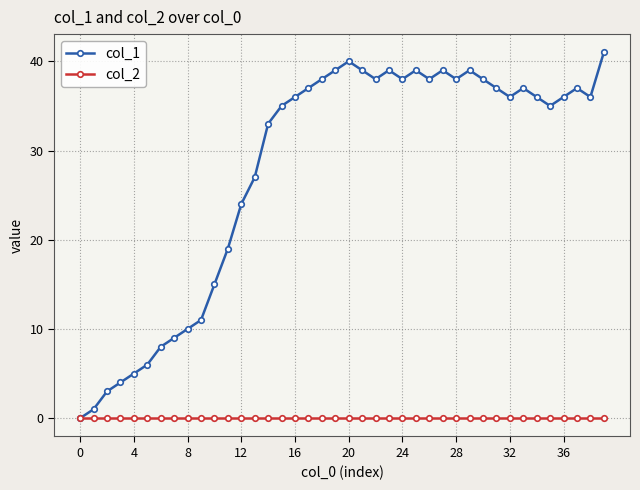

Which series has the largest total across all categories?

col_1